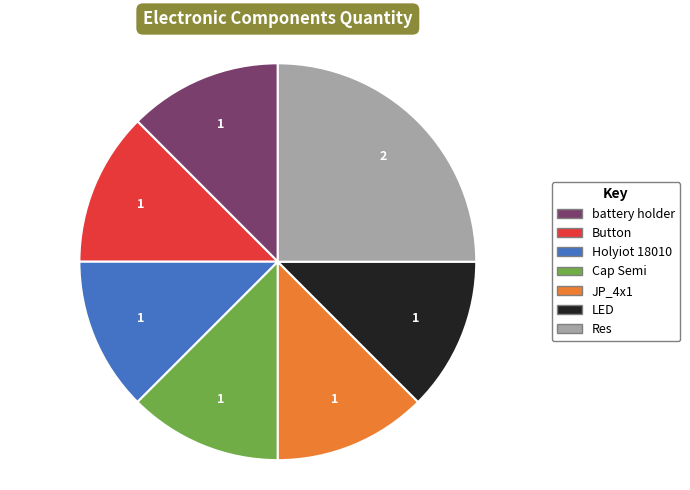

Is it true that battery holder is 24% of the pie?

False